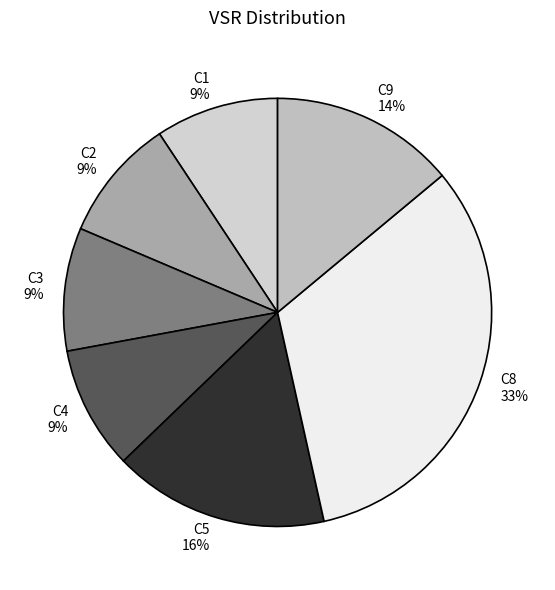

To the nearest percent, what percentage of the pie is C1?

9%